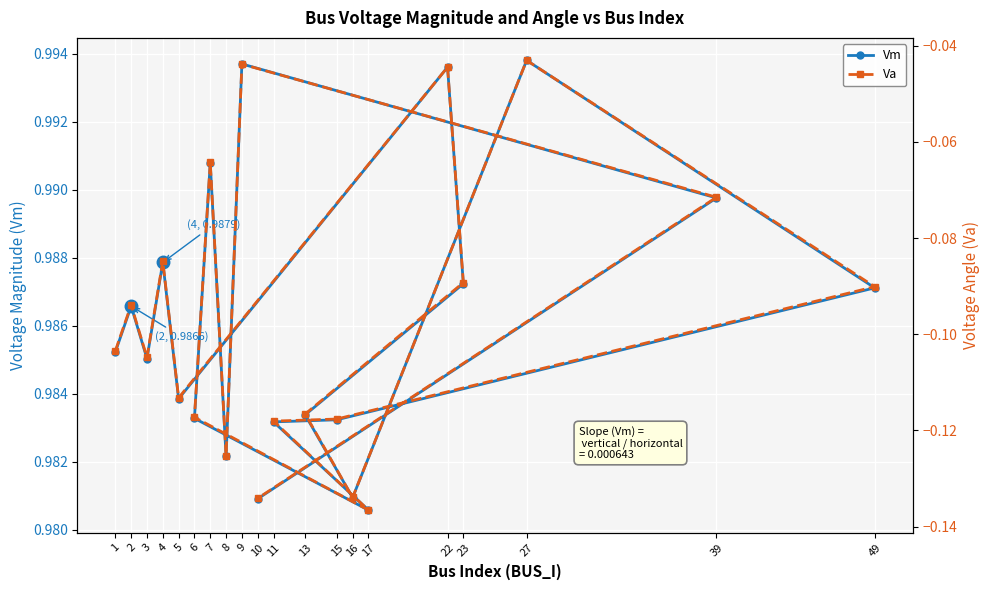

How many lines are shown in the chart?

2